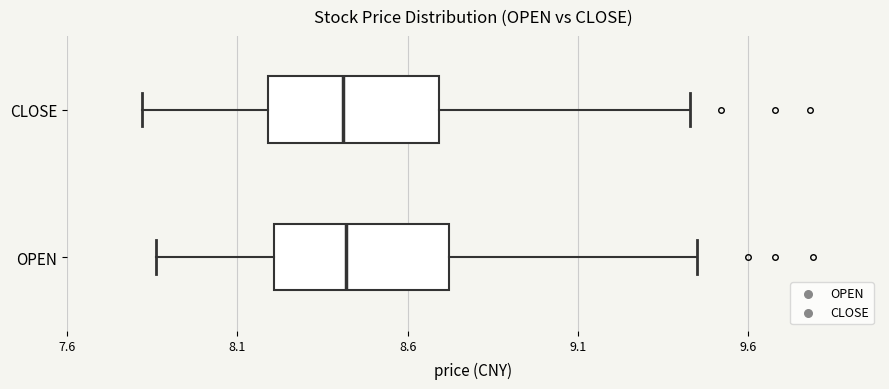

Where does the right whisker of the box for CLOSE end on the x-axis? The values are not printed on the chart, so give them approximately, as read against the axis.

9.45